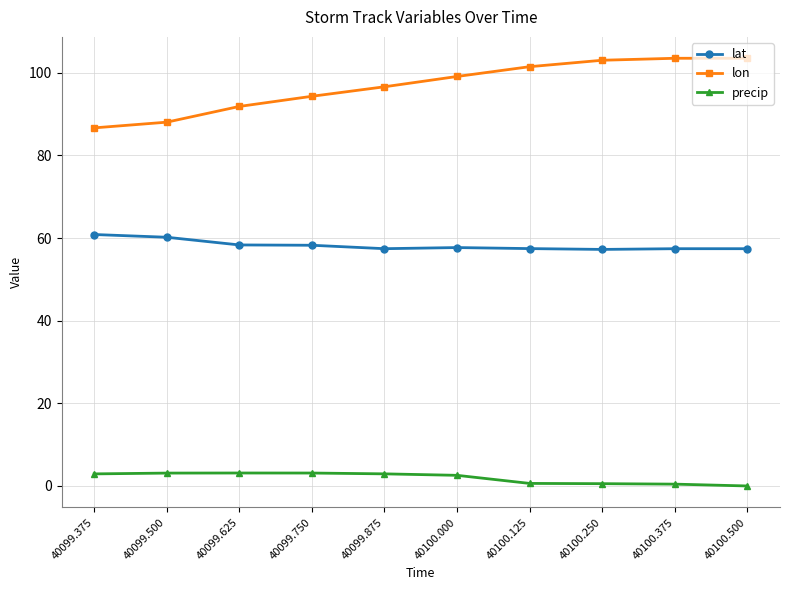

How many values in the precip series are below 2?

4